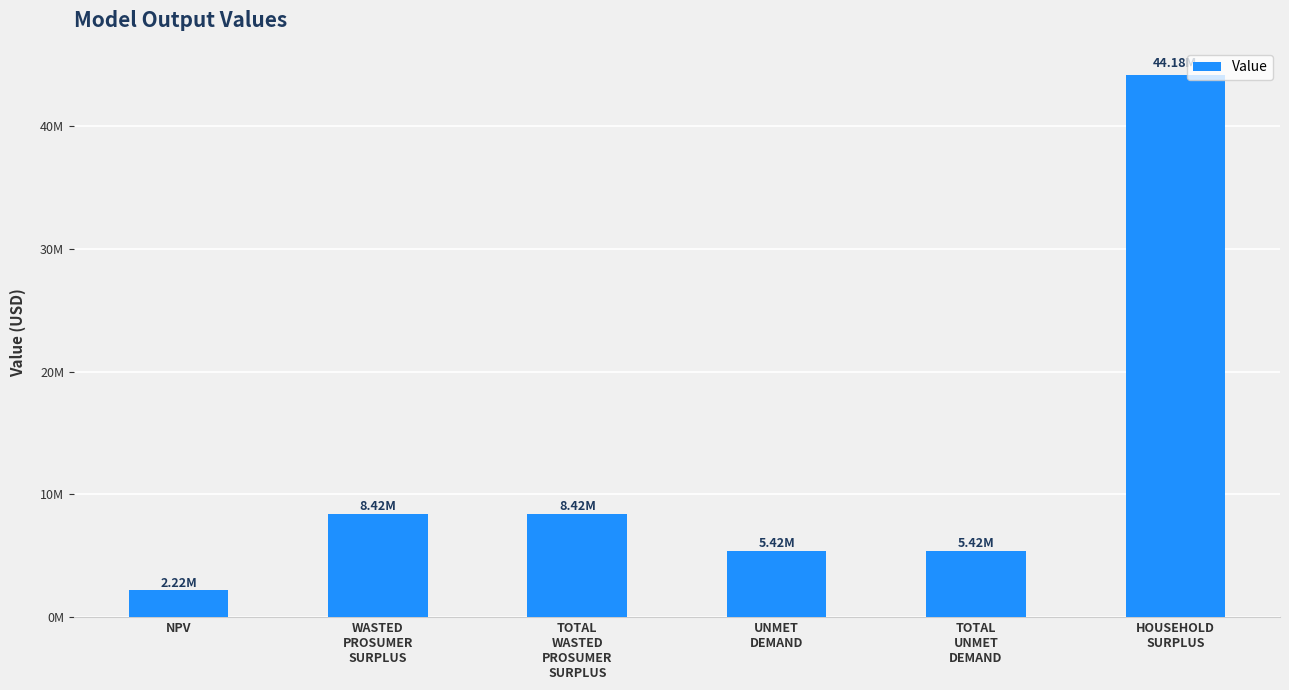

Where is the data nearest to the value 23201287?

WASTED
PROSUMER
SURPLUS